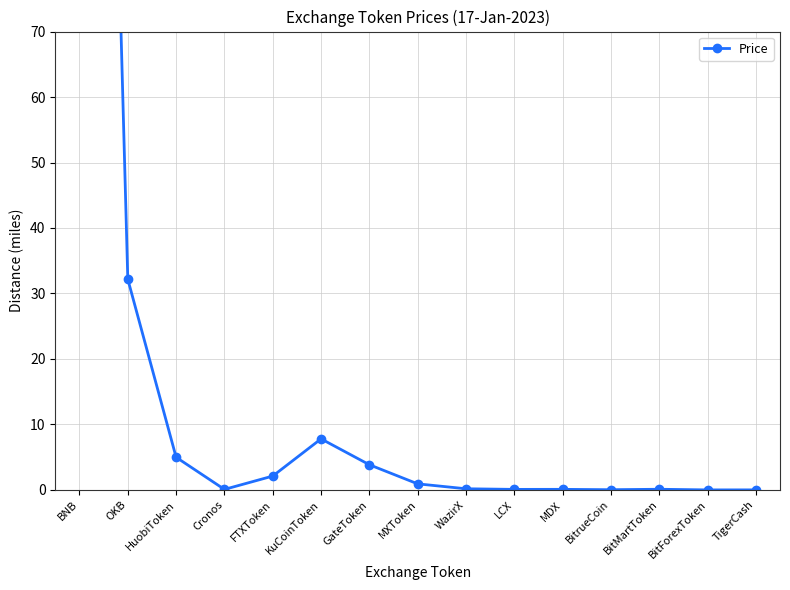

True or false: the data shows 0.1 at MDX.

True